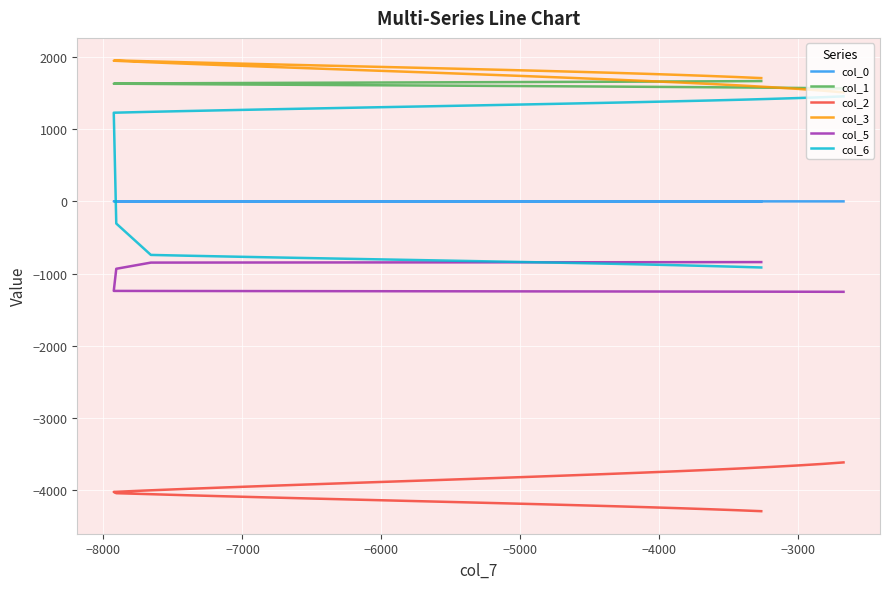

How many lines are shown in the chart?

6